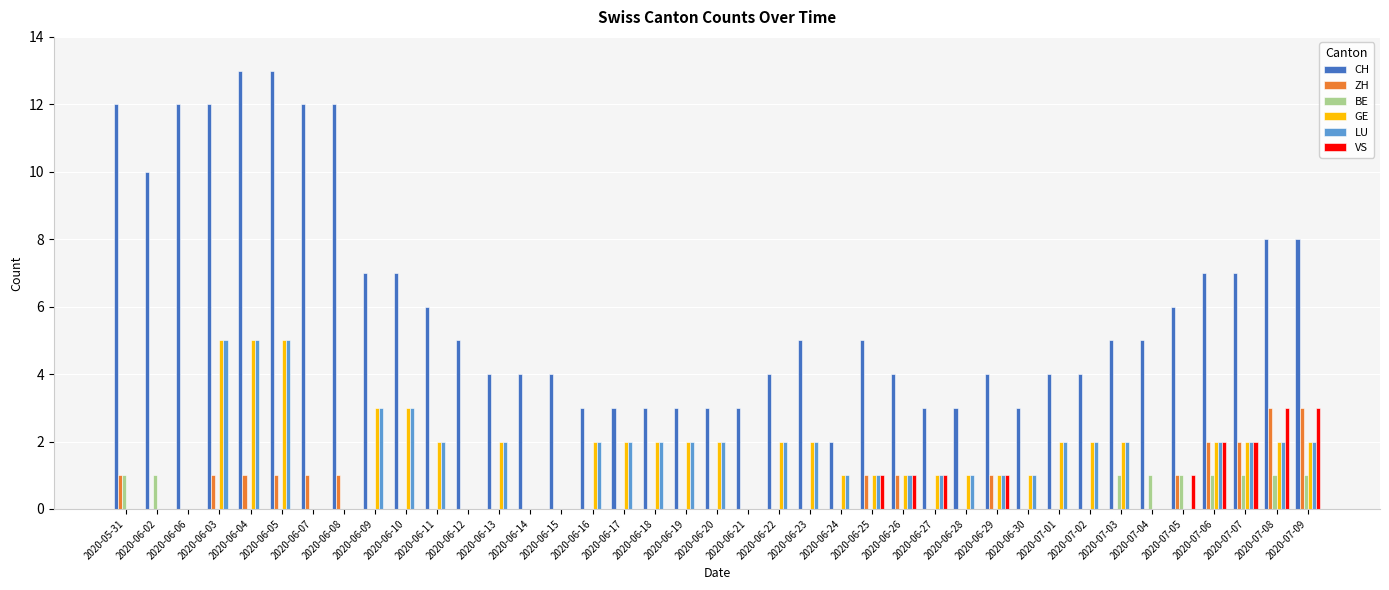

Count the number of categories in the chart.

39